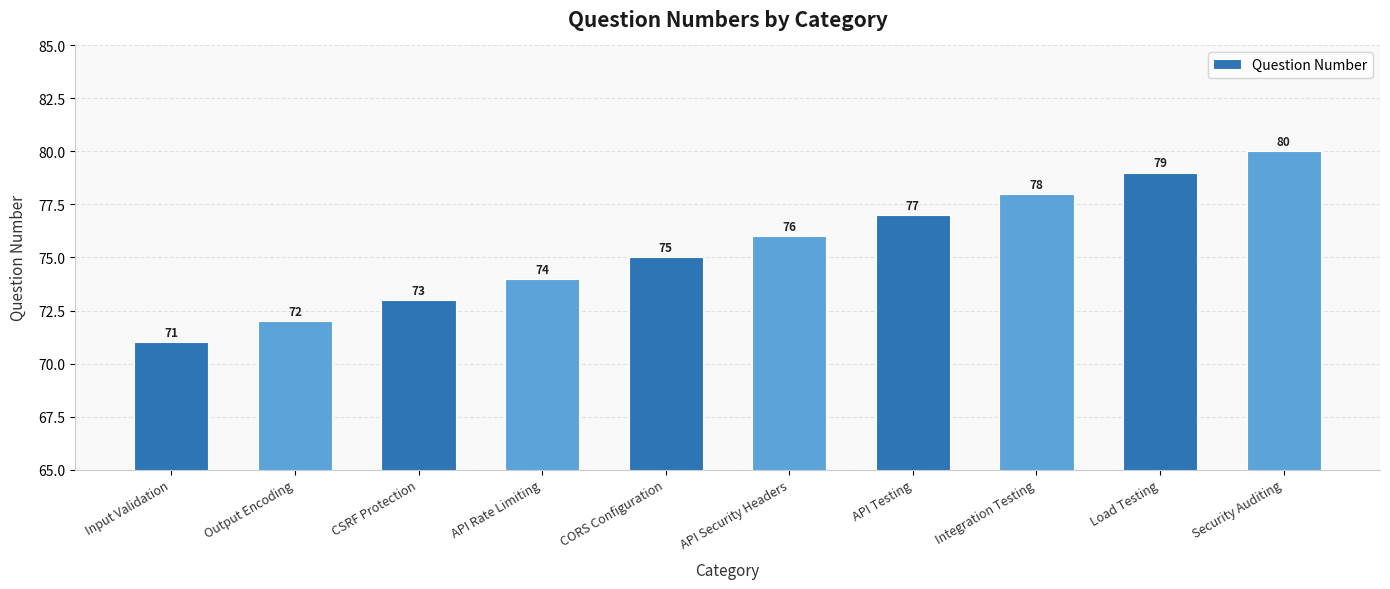

Are the bars grouped side by side (vs. stacked)?

No